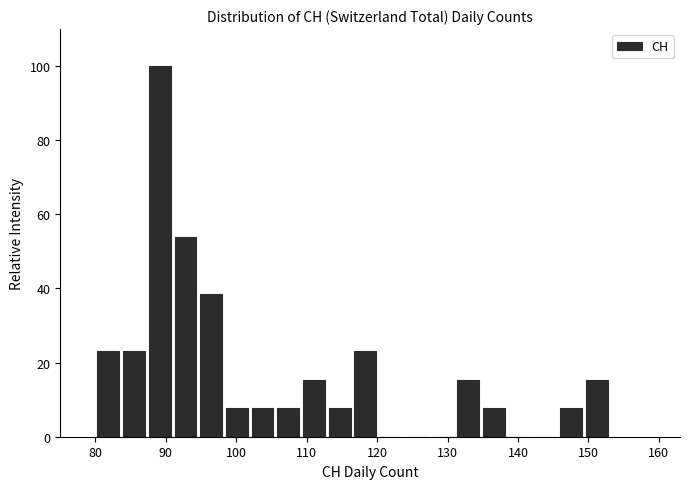

Around what value on the x-axis is the tallest bar? Give the approximate position of its centre, as read against the axis.

89